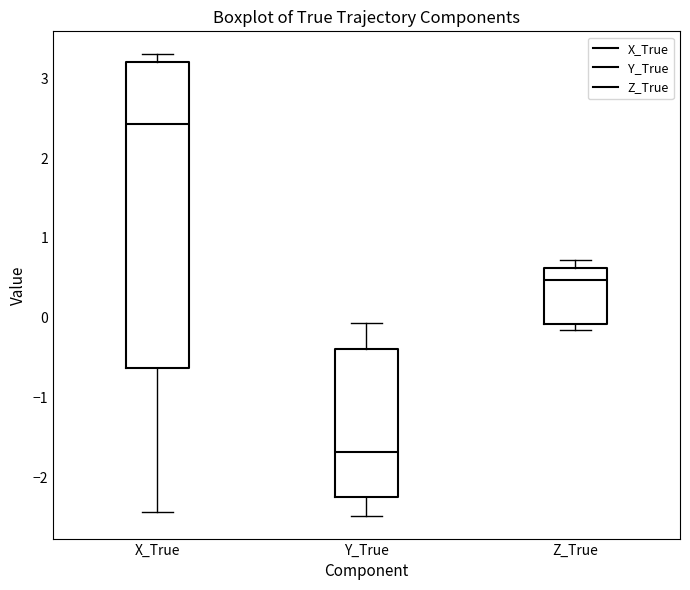

Which box has the lowest median line?

Y_True